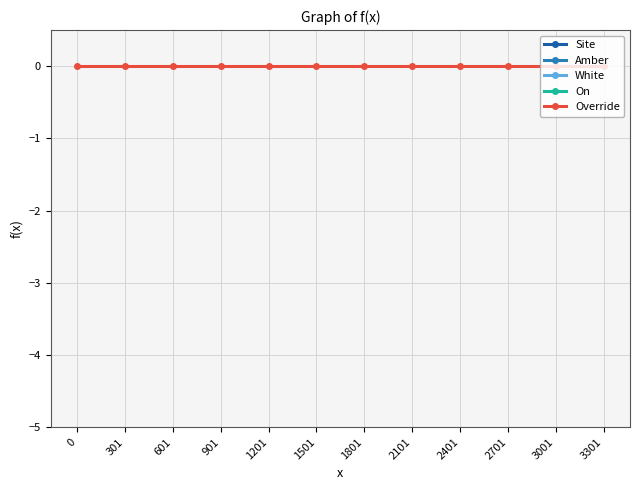

Between 1201 and 3001, which series saw the biggest shift?

Site